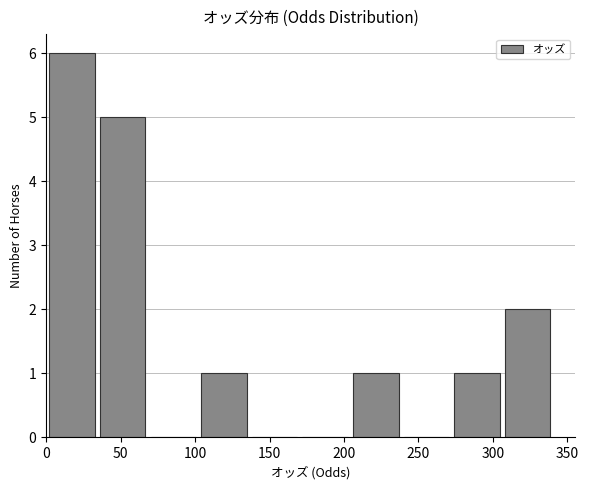

Reading left to right, list every bar in this chart as the range it spans on the x-axis followed by its height. Neither the bar edges nor the heights are printed on the chart, so give them approximately, as read against the axes.

0 to 35: 6
35 to 70: 5
70 to 105: 0
105 to 140: 1
140 to 170: 0
170 to 205: 0
205 to 240: 1
240 to 275: 0
275 to 310: 1
310 to 340: 2